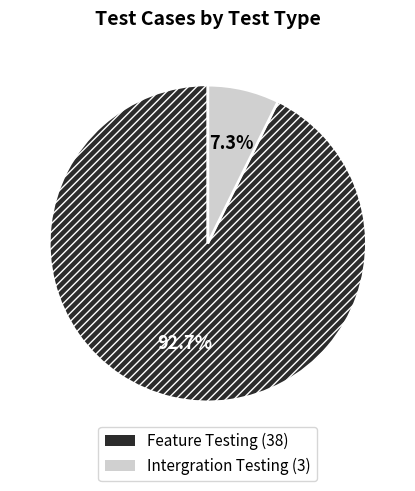

The Feature Testing slice represents 99% of the pie. True or false?

False